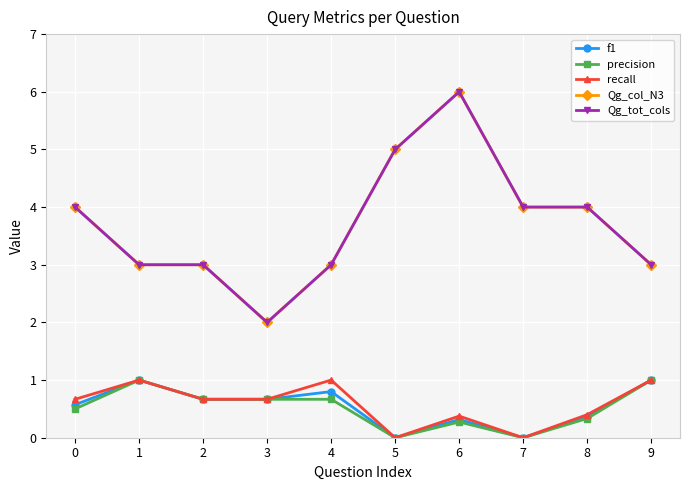

Which series has the largest range (max minus min)?

Qg_col_N3